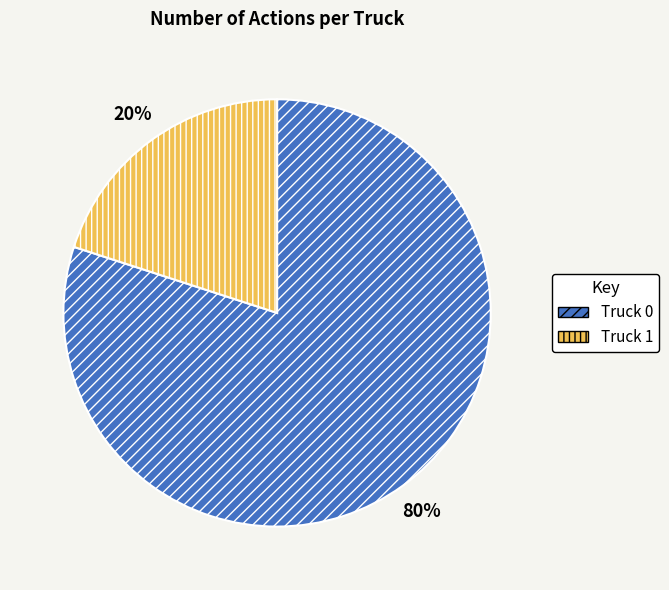

Is there a majority slice in this chart?

Yes